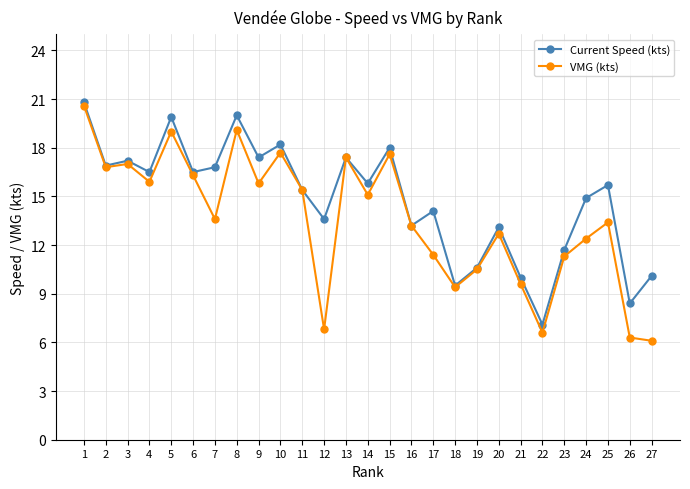

What is the spread (max minus min) of values at 21?

0.4